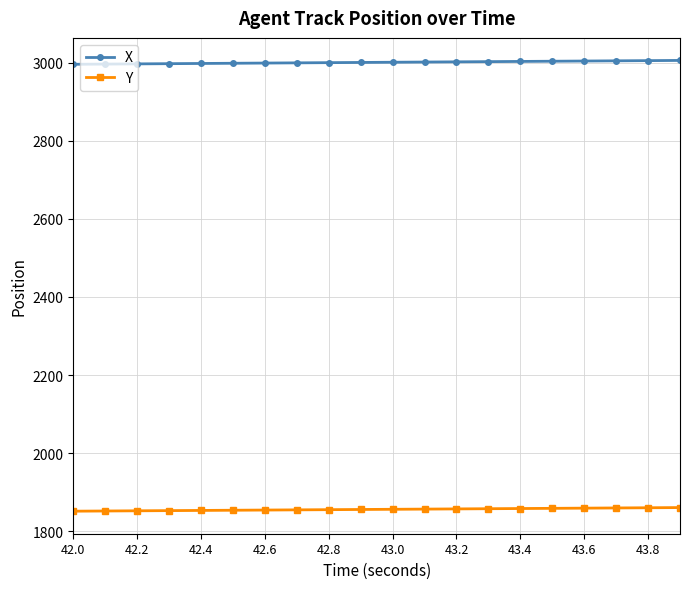

What is the average value of the Y series?

1856.0